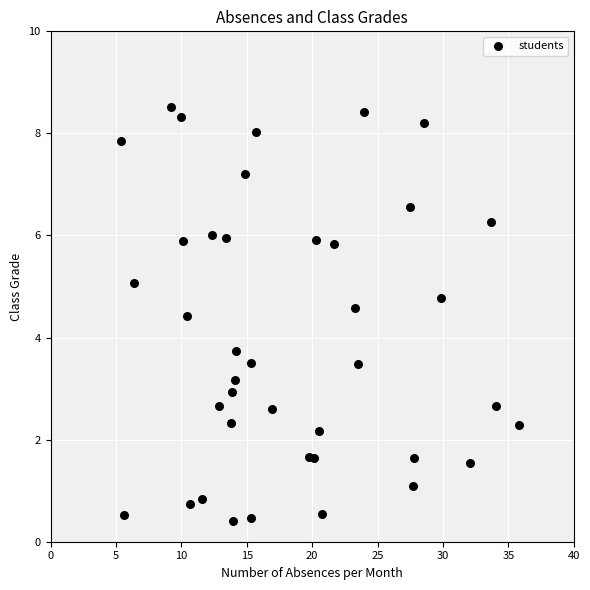

What Y value in the scatter plot is closest to 4?

3.7